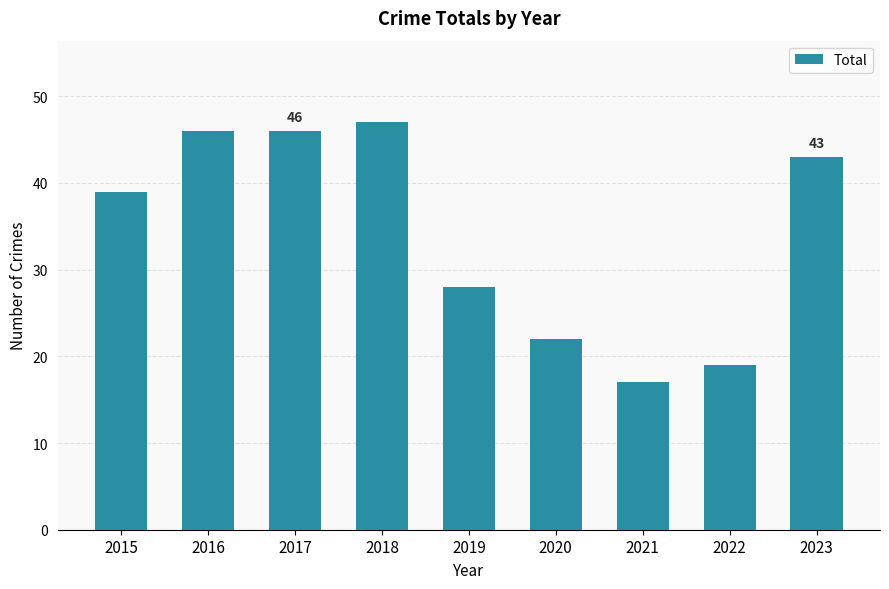

How many bars are there in total?

9